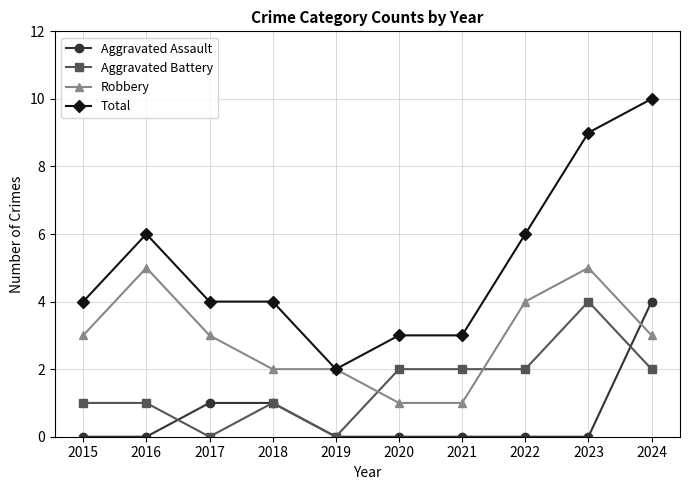

At how many categories does at least one series exceed 0?

10